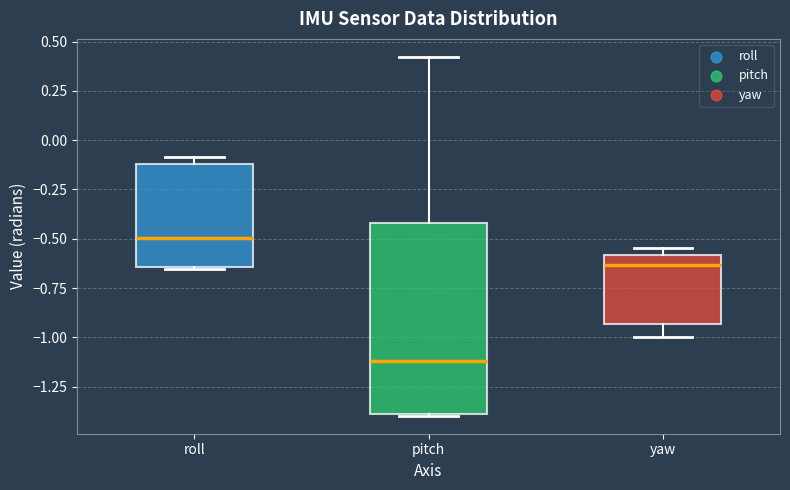

Which box's median line is the highest?

roll